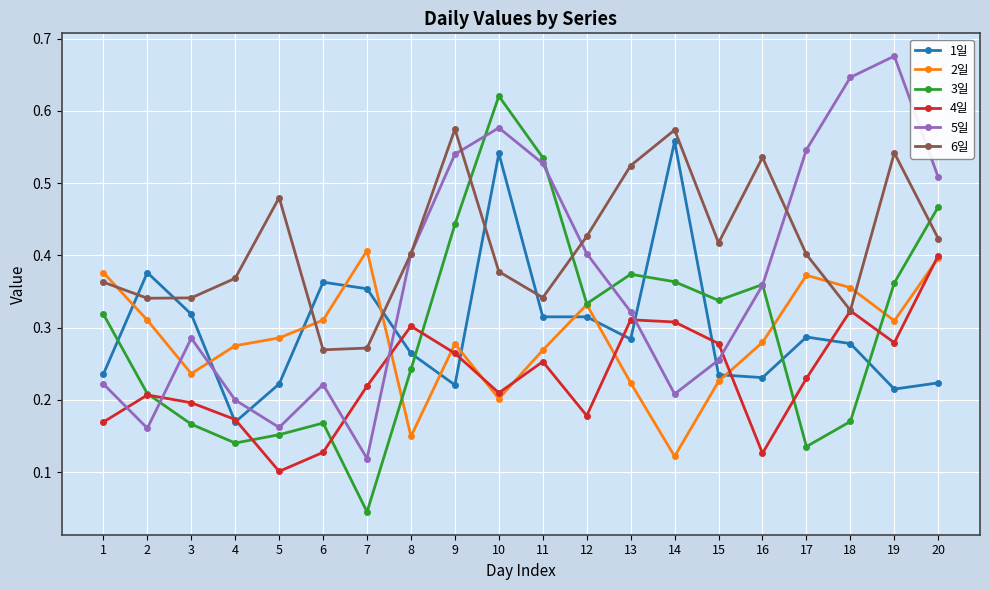

What is the sum of all 3일 values?

5.9